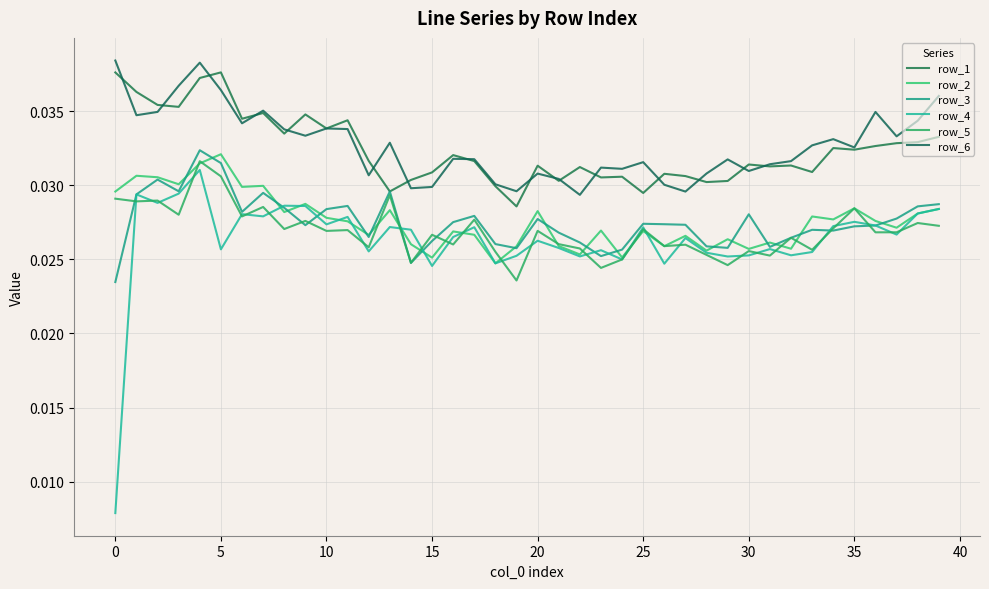

Does the chart have visible grid lines?

Yes